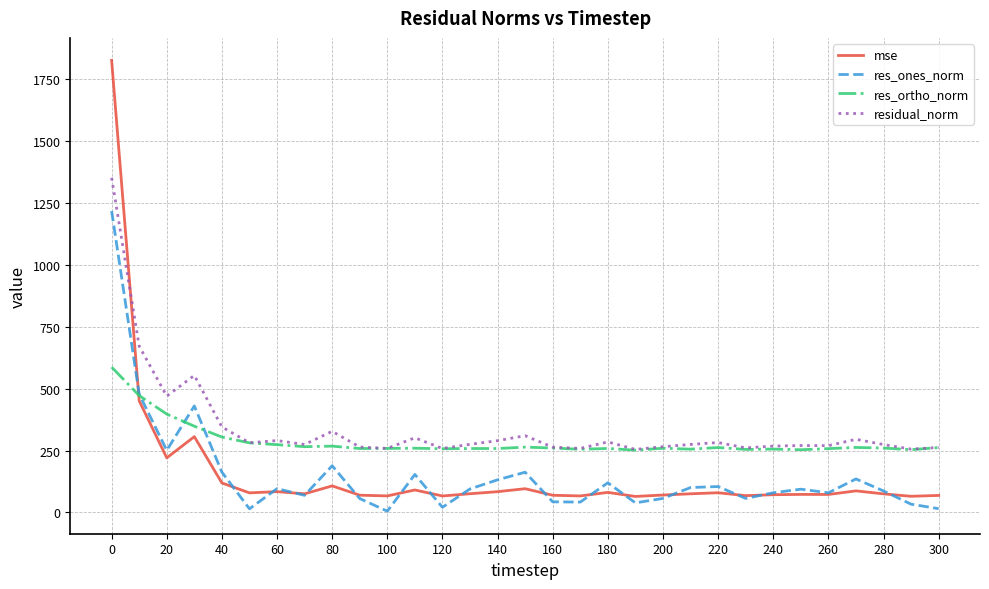

What is the greatest value displayed?

1824.2